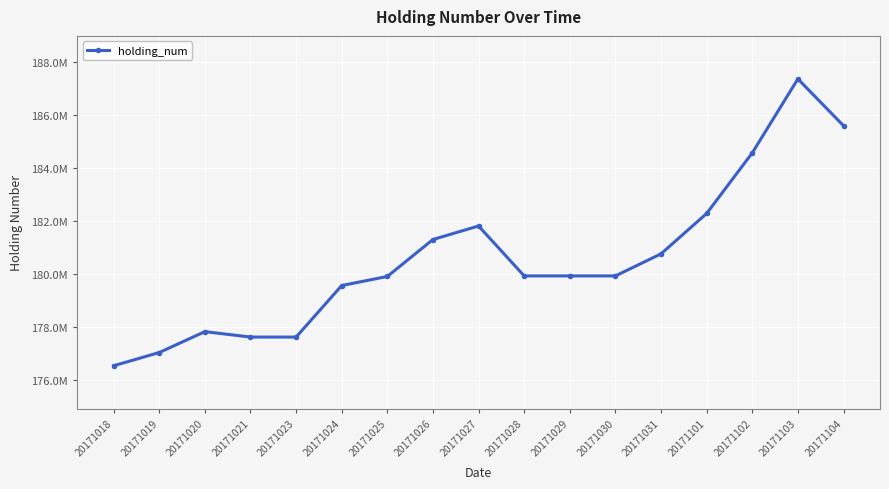

What is the greatest value displayed?

187371956